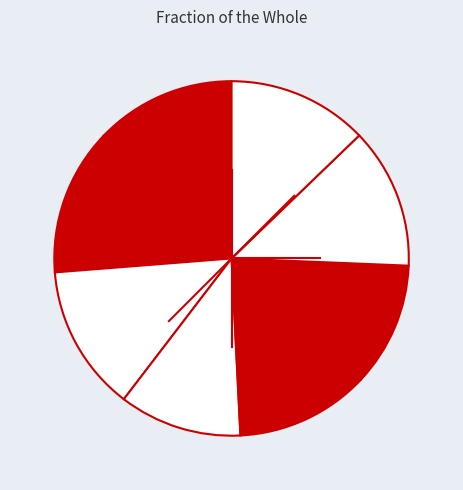

Is there any slice that represents more than half of the pie?

No